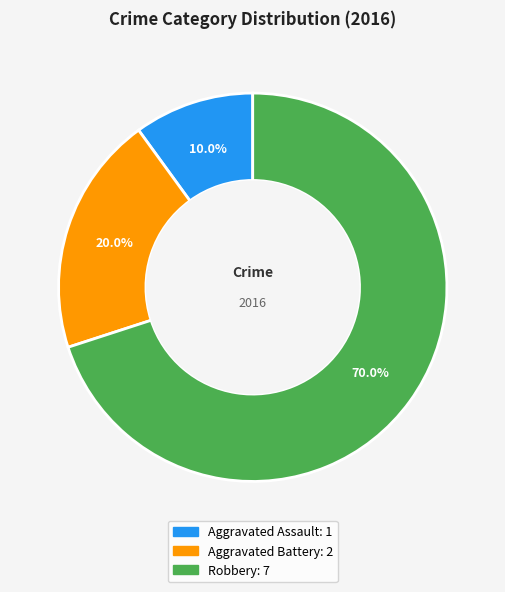

What is the smallest slice in the pie chart?

Aggravated Assault